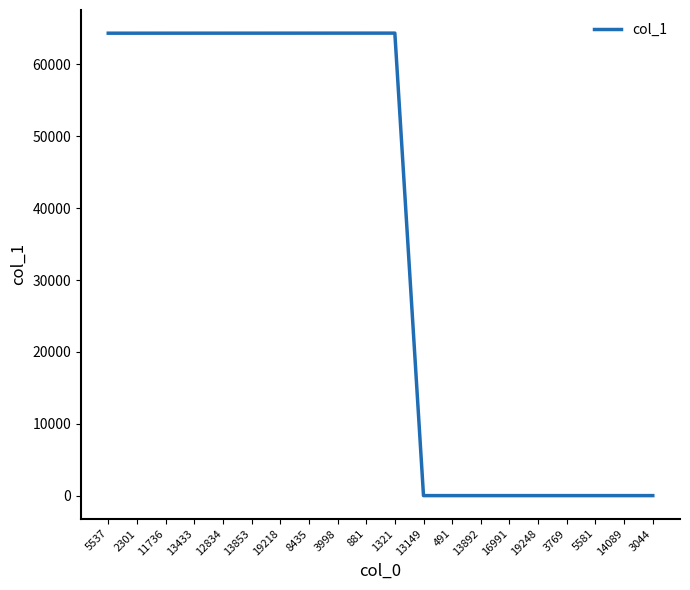

How many categories are shown in the chart?

20